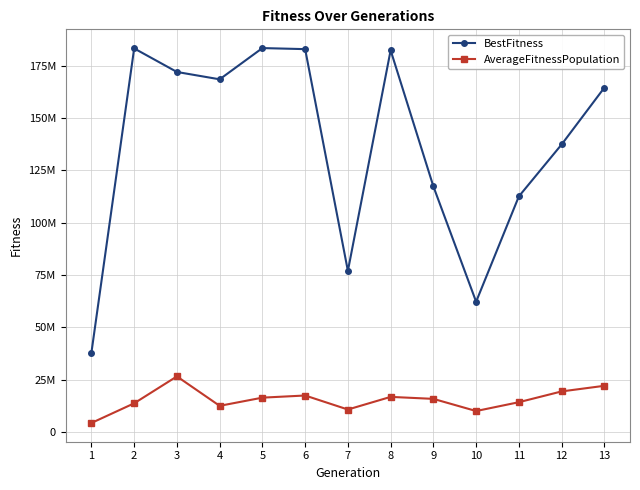

List the series in order of their overall mean, highest first.

BestFitness, AverageFitnessPopulation